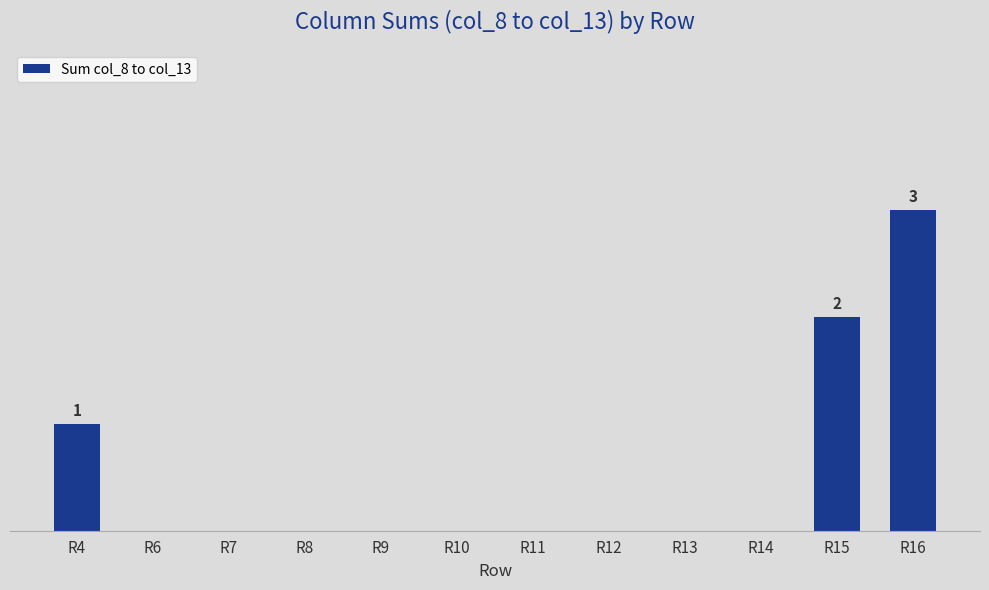

List the labels in order of value, largest first.

R16, R15, R4, R6, R7, R8, R9, R10, R11, R12, R13, R14